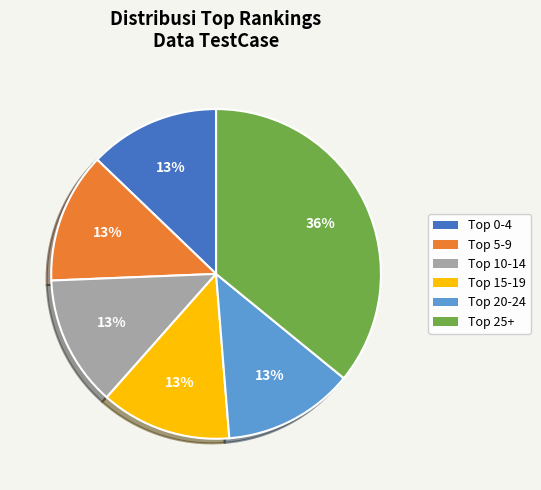

Is there any slice that represents more than half of the pie?

No